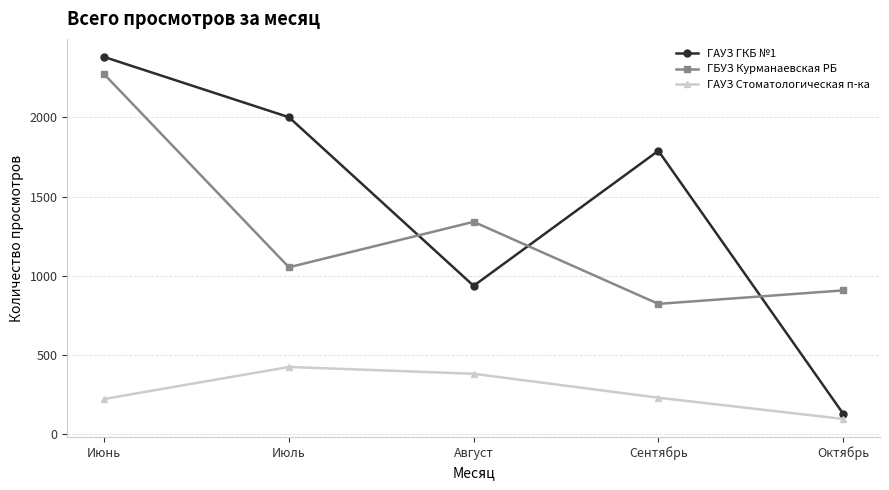

What is the label of the 3rd point from the left?

Август